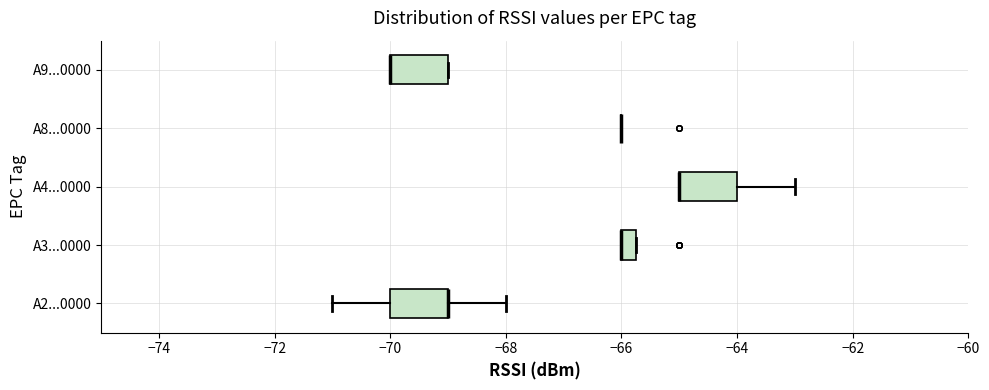

Where is the right edge of the box for A9...0000 on the x-axis? The values are not printed on the chart, so give them approximately, as read against the axis.

-69.0